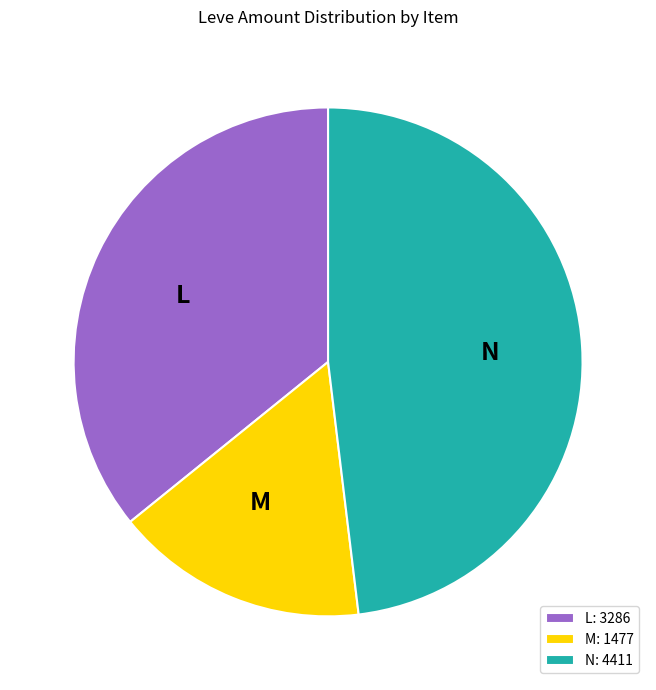

What is the ratio of the value at M to the value at N?

0.3